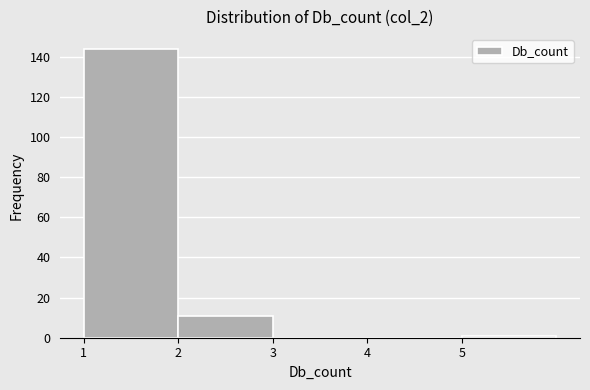

How tall is the bar that spans 2 to 3 on the x-axis? The values are not printed on the chart, so give them approximately, as read against the axis.

12